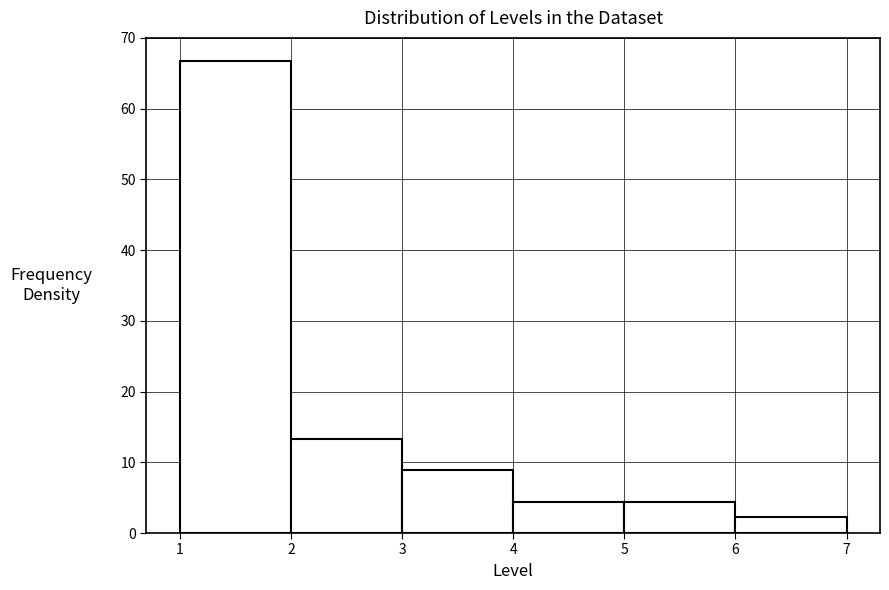

Reading left to right, list every bar in this chart as the range it spans on the x-axis followed by its height. The values are not printed on the chart, so give them approximately, as read against the axis.

1 to 2: 67
2 to 3: 13
3 to 4: 9
4 to 5: 4
5 to 6: 4
6 to 7: 2